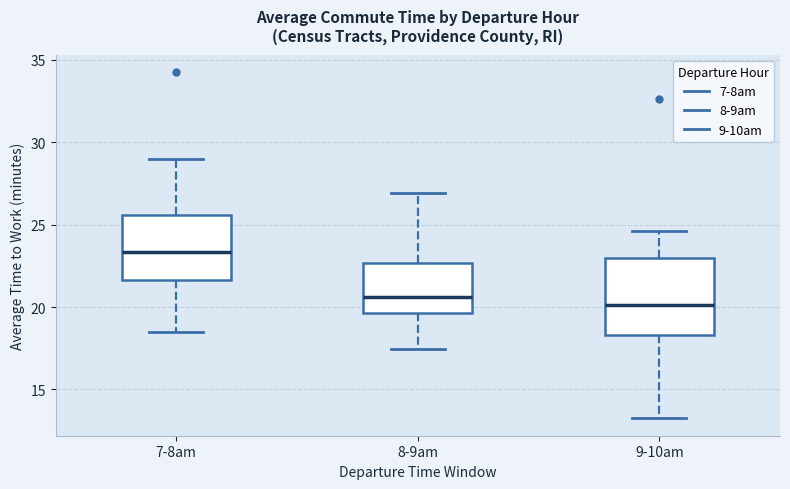

Reading left to right, read every box against the y-axis: the position of its median line, the range the box covers, and the ends of its whiskers. The values are not printed on the chart, so give them approximately, as read against the axis.

7-8am: median 23.5, box 21.5 to 25.5, whiskers 18.5 to 29.0
8-9am: median 20.5, box 19.5 to 22.5, whiskers 17.5 to 27.0
9-10am: median 20.0, box 18.5 to 23.0, whiskers 13.0 to 24.5